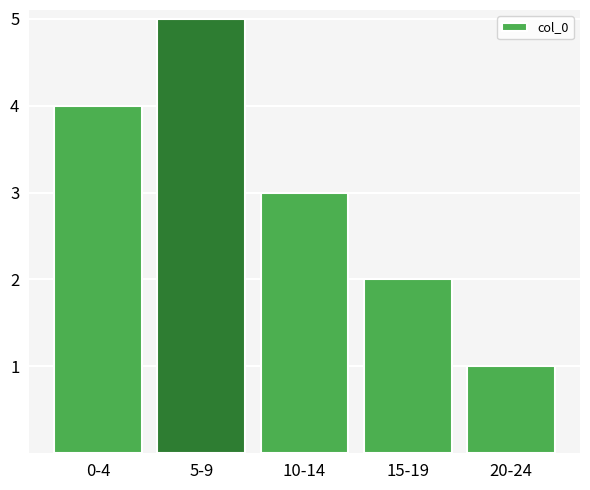

Reading left to right, list all the values displayed in this chart.

0-4=4	5-9=5	10-14=3	15-19=2	20-24=1